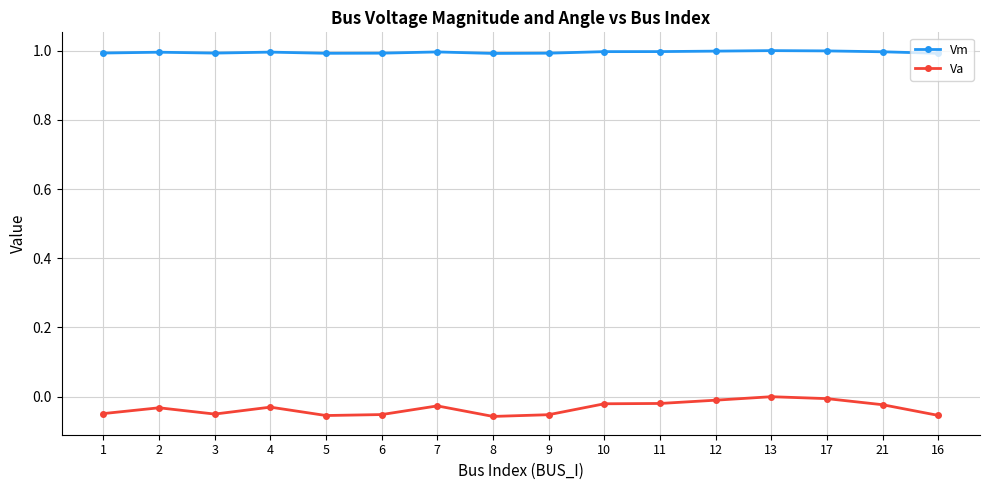

Which series changed the most between 12 and 16?

Va